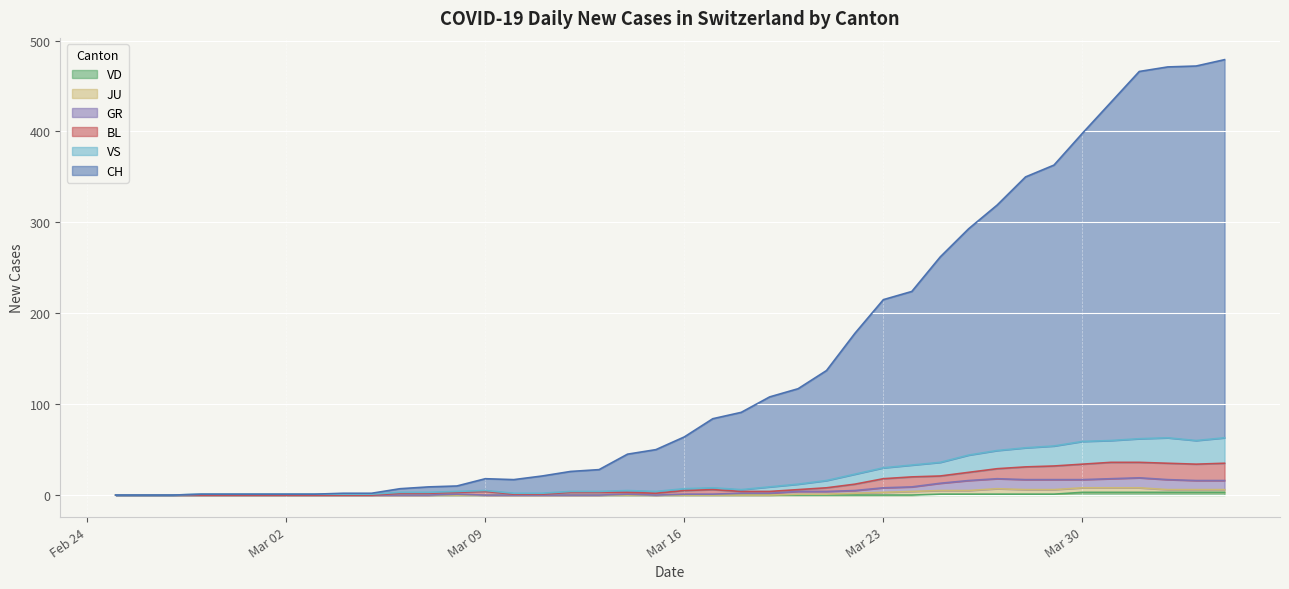

What is the highest value of the BL series?

36